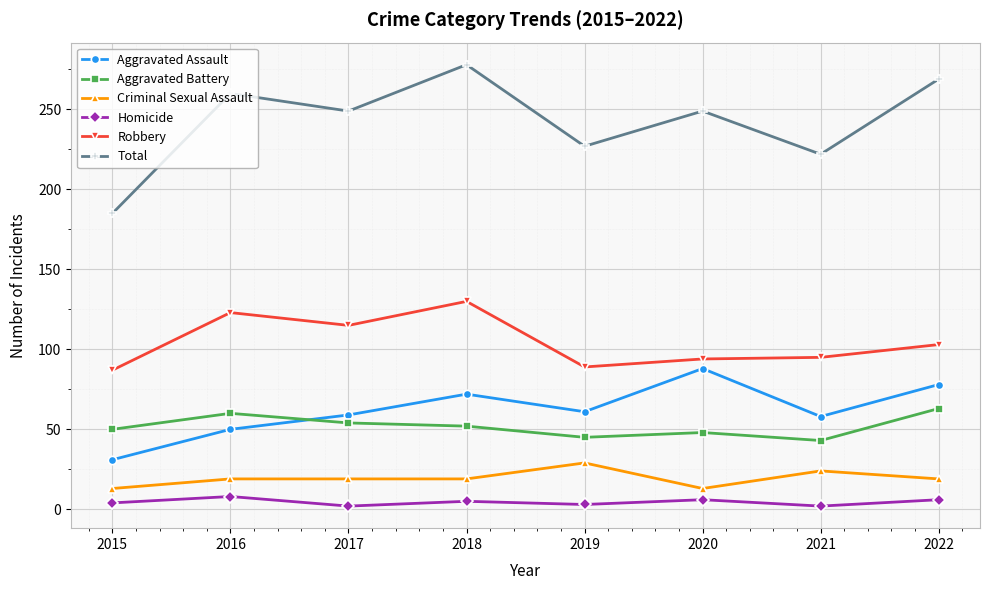

What is the greatest value displayed?

278